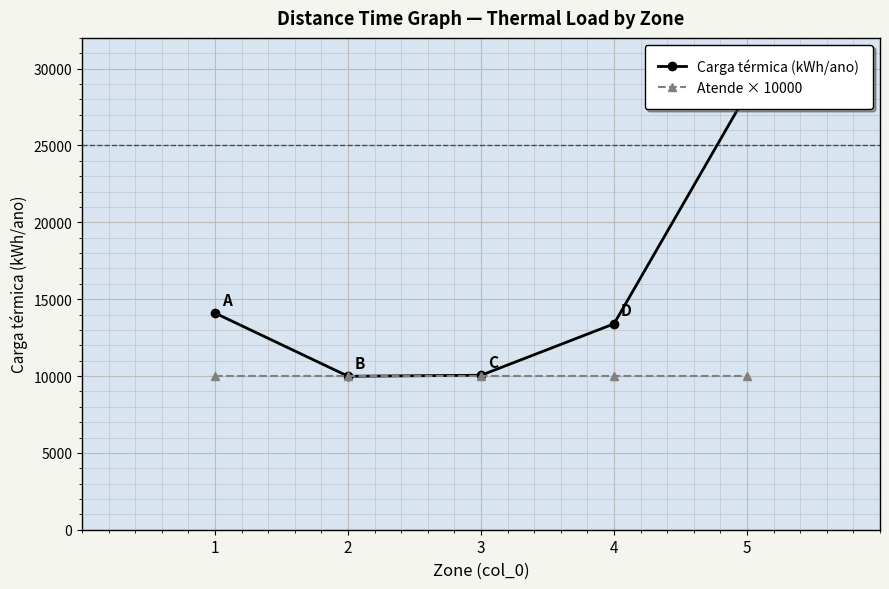

Is it true that Atende × 10000 equals 5377.6 at 5?

False